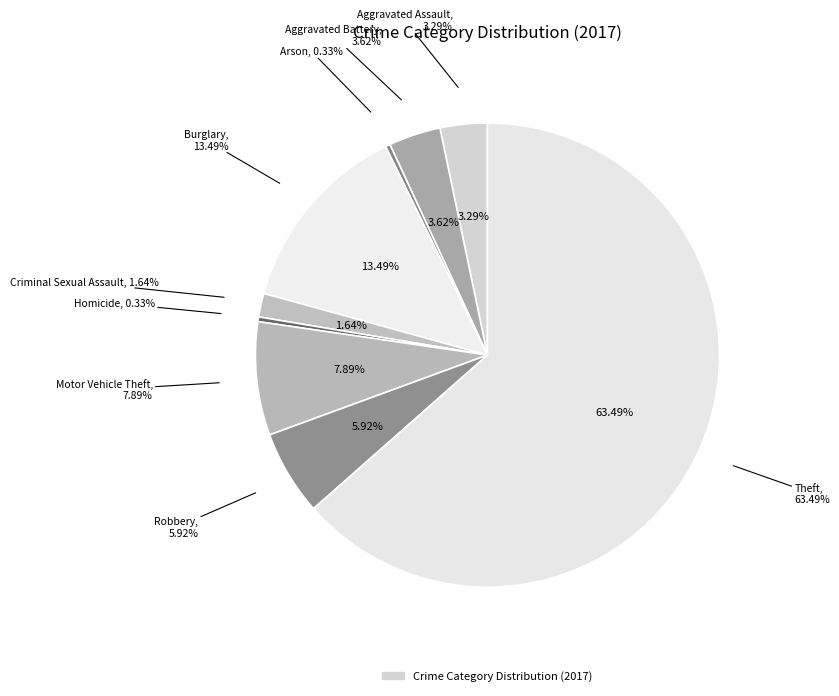

Is there a majority slice in this chart?

Yes